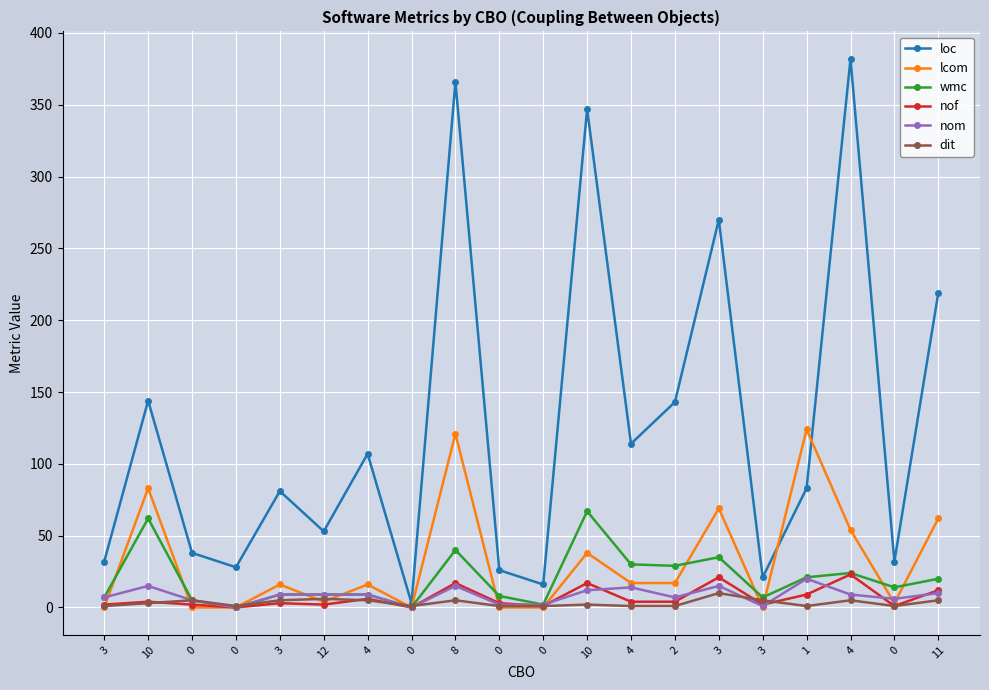

What are all the series names shown in the legend?

loc, lcom, wmc, nof, nom, dit